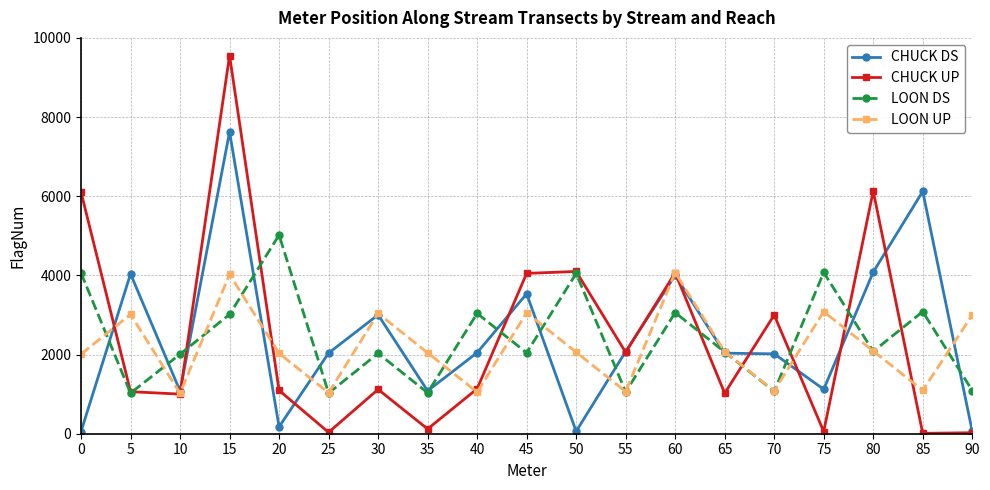

What is the maximum value for CHUCK DS?

7625